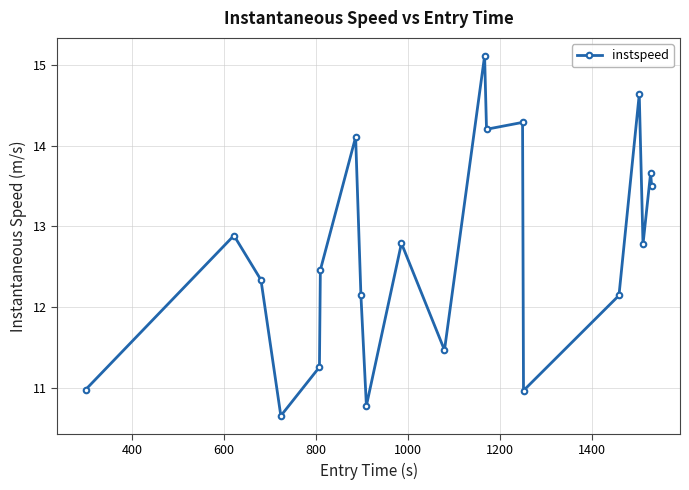

What is the value of the 6th point from the left?

12.5